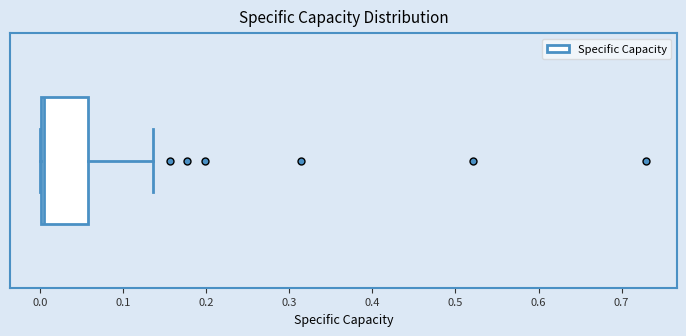

Read this box plot against the x-axis: the position of the median line, the range covered by the box, and the ends of both whiskers. The values are not printed on the chart, so give them approximately, as read against the axis.

median 0.00 (just right of the box's left edge), box 0.00 to 0.06, whiskers 0.00 to 0.14